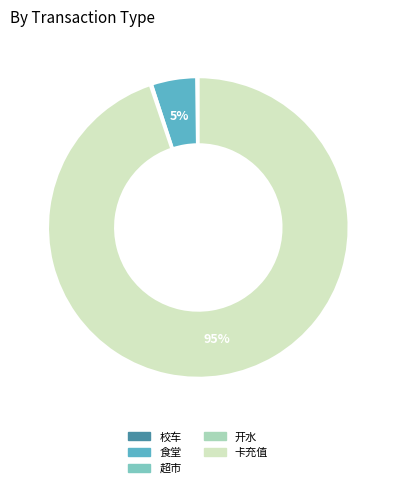

True or false: 卡充值 accounts for 95% of the total.

True